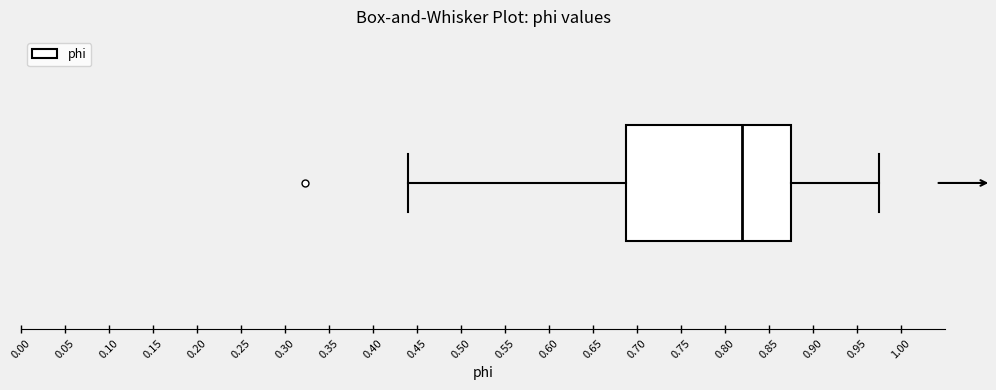

Transcribe this box plot: give where the median line is, the range the box spans, and where the two whiskers end, as read against the x-axis. The values are not printed on the chart, so give them approximately, as read against the axis.

median 0.820, box 0.685 to 0.875, whiskers 0.440 to 0.975